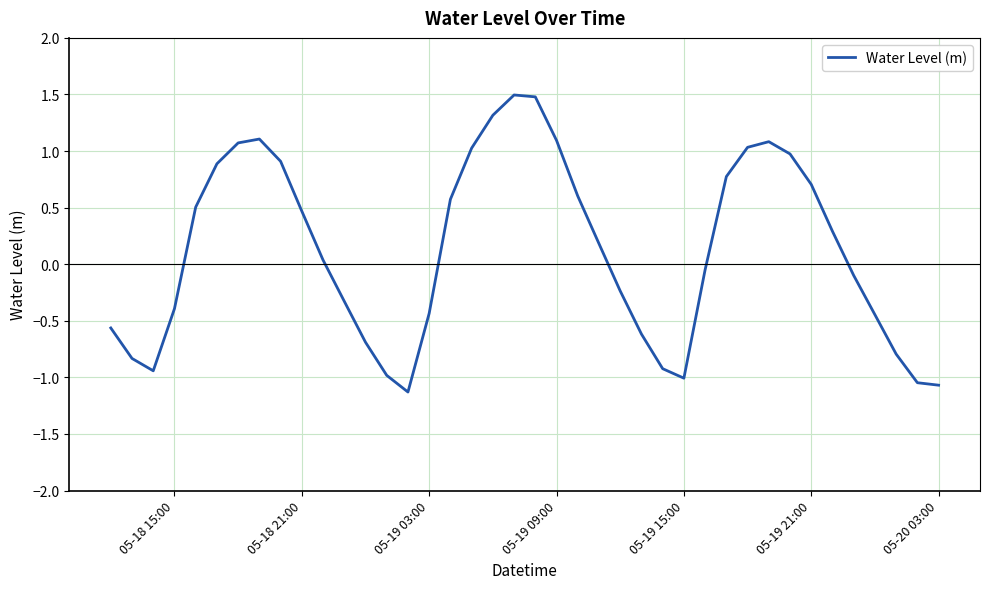

What is the greatest value displayed?

1.5